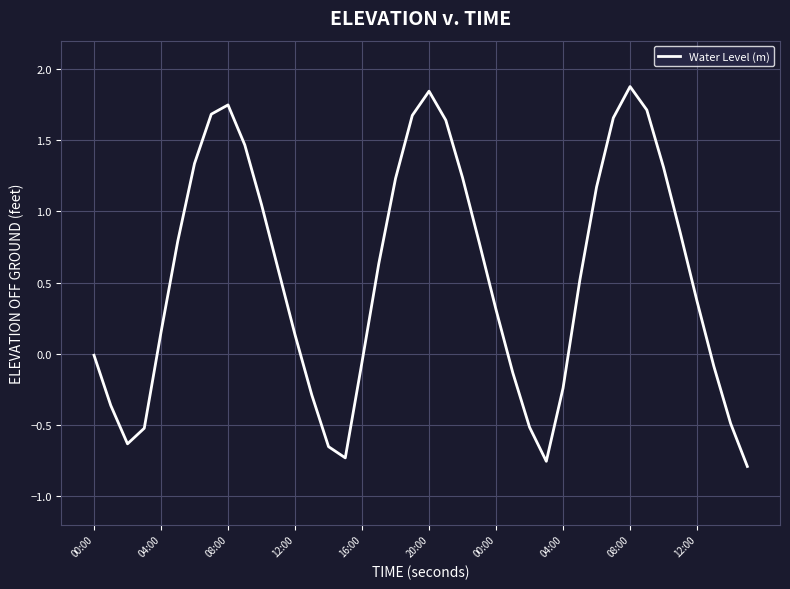

What is the greatest value displayed?

1.9